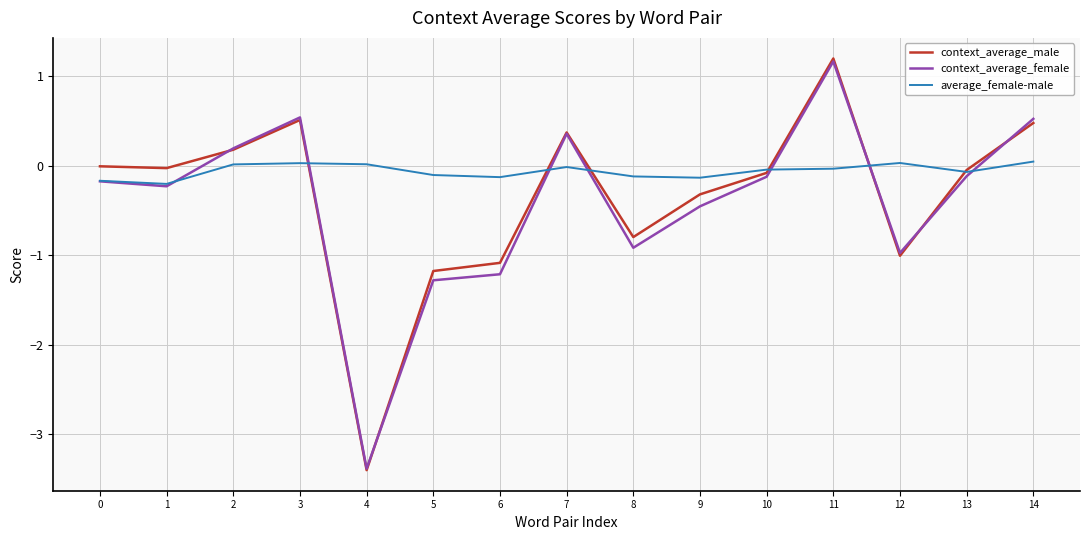

Which series has the widest spread of values?

context_average_male